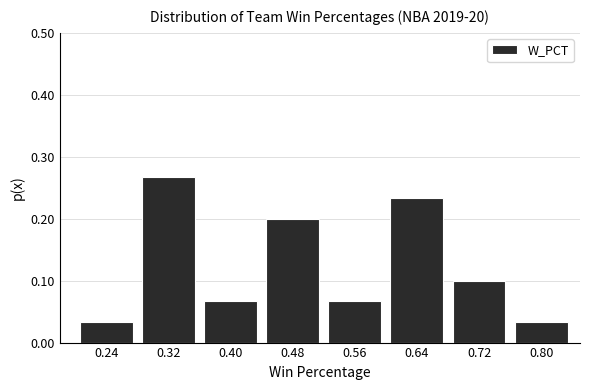

Which range on the x-axis has the tallest bar?

0.28 to 0.36